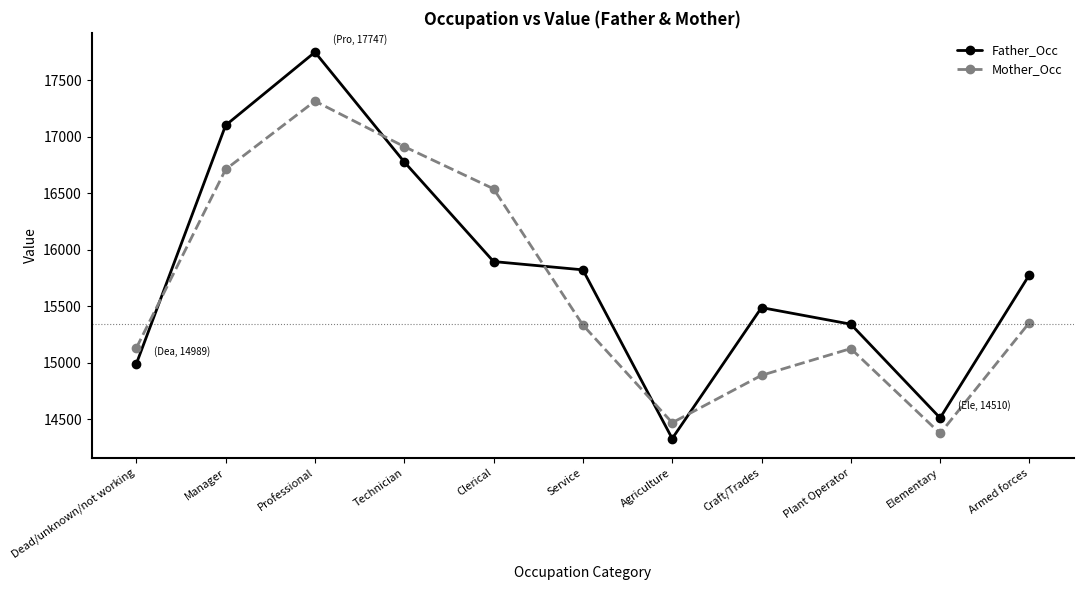

Where does the Mother_Occ series first go above 15332?

Manager